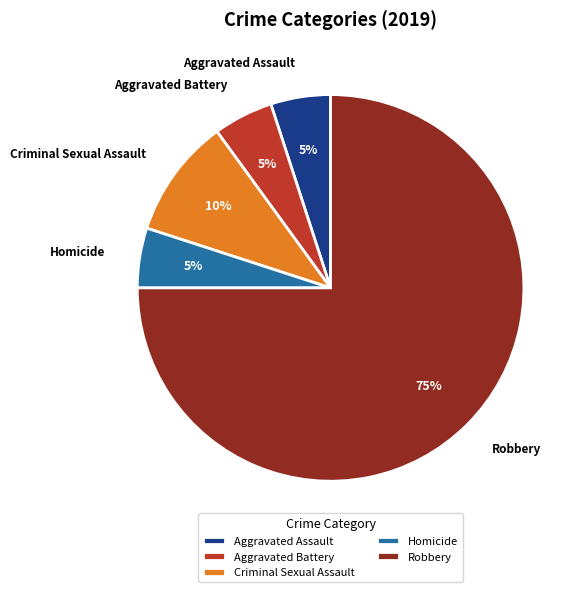

Which slice represents more than half of the pie?

Robbery